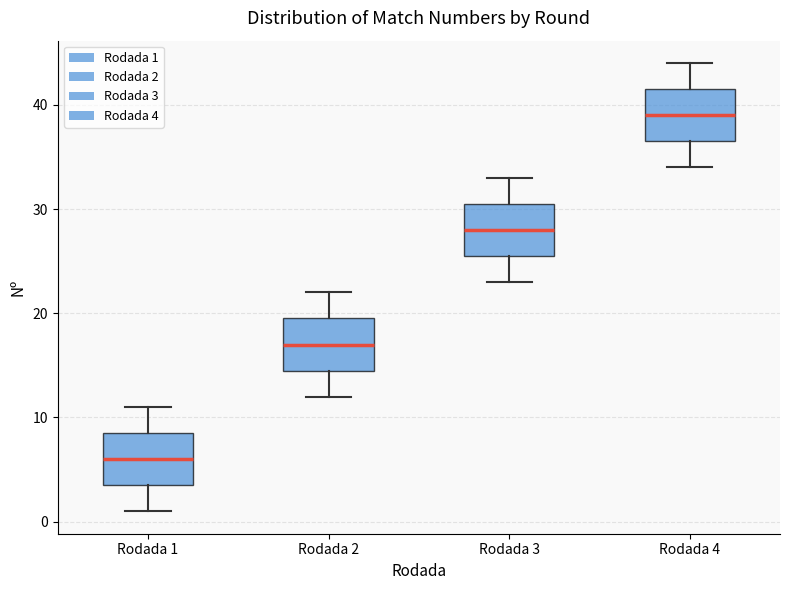

Reading left to right, read every box against the y-axis: the position of its median line, the range the box covers, and the ends of its whiskers. The values are not printed on the chart, so give them approximately, as read against the axis.

Rodada 1: median 6, box 4 to 9, whiskers 1 to 11
Rodada 2: median 17, box 15 to 20, whiskers 12 to 22
Rodada 3: median 28, box 26 to 31, whiskers 23 to 33
Rodada 4: median 39, box 37 to 42, whiskers 34 to 44